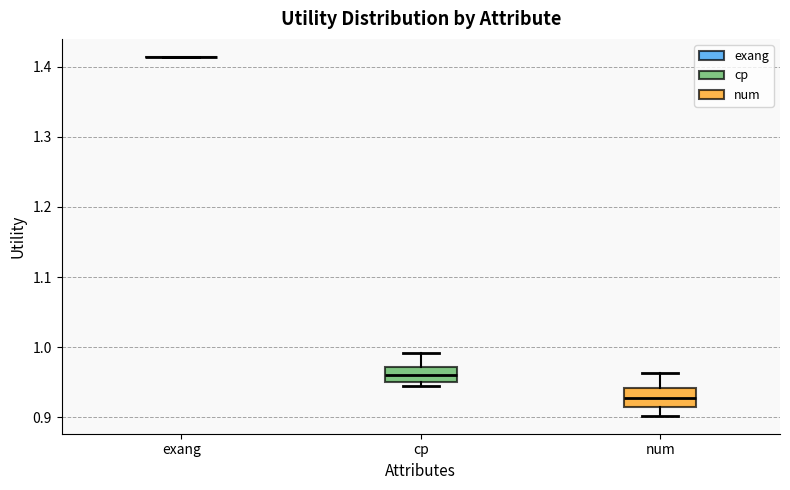

Reading left to right, transcribe this box plot: for each box, give where its median line is, the range the box spans, and where its two whiskers end, as read against the y-axis. The values are not printed on the chart, so give them approximately, as read against the axis.

exang: box collapsed to a line at 1.41, whiskers 1.41 to 1.41
cp: median 0.96, box 0.95 to 0.97, whiskers 0.94 to 0.99
num: median 0.93, box 0.91 to 0.94, whiskers 0.90 to 0.96